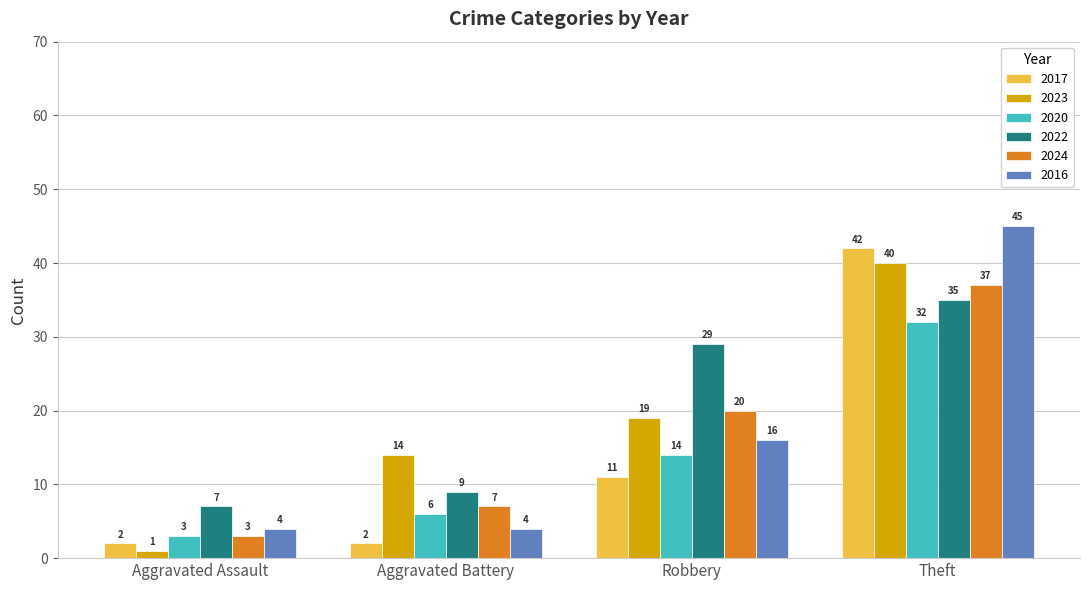

Does the chart contain any negative values?

No